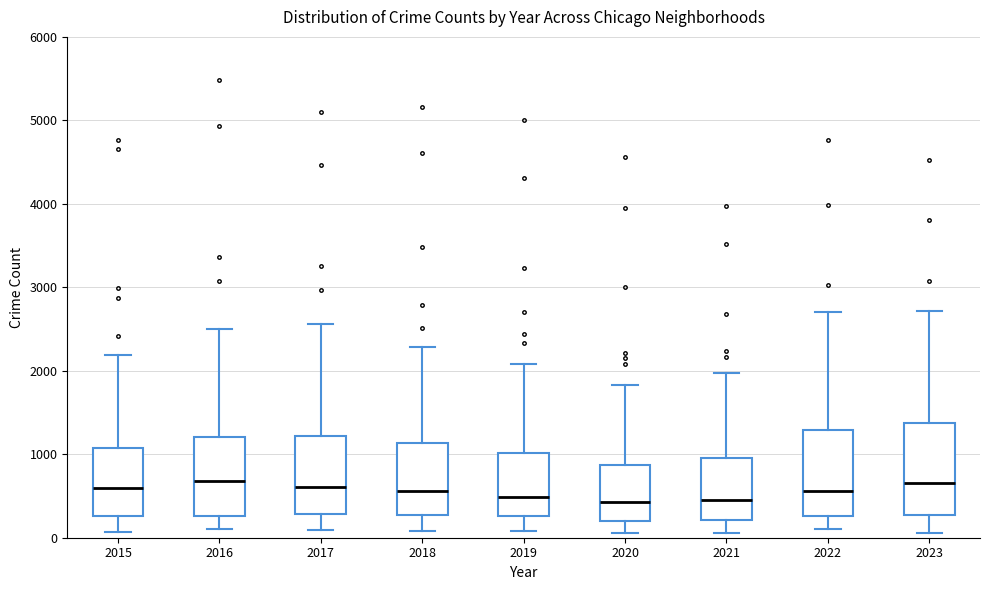

Where does the upper whisker of the box at x = 2022 end on the y-axis? The values are not printed on the chart, so give them approximately, as read against the axis.

2700